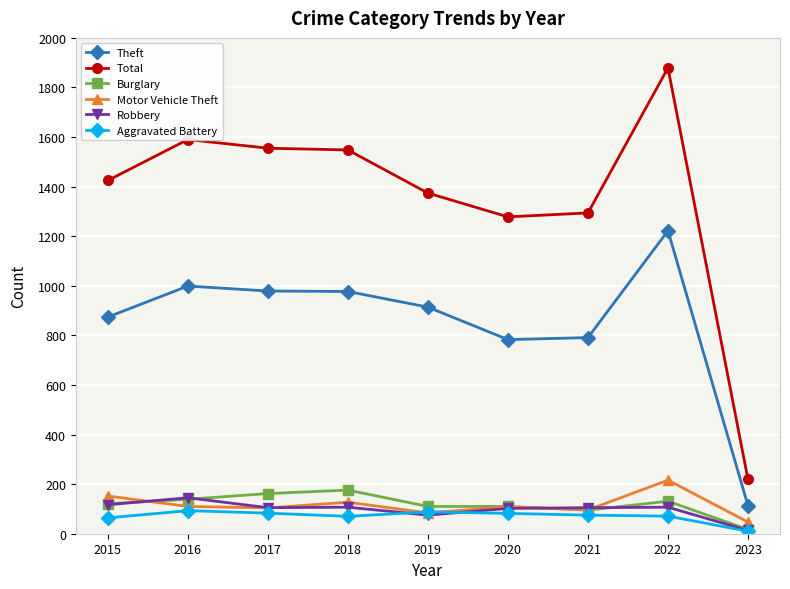

What is the difference between the highest and lowest values at 2015?

1361